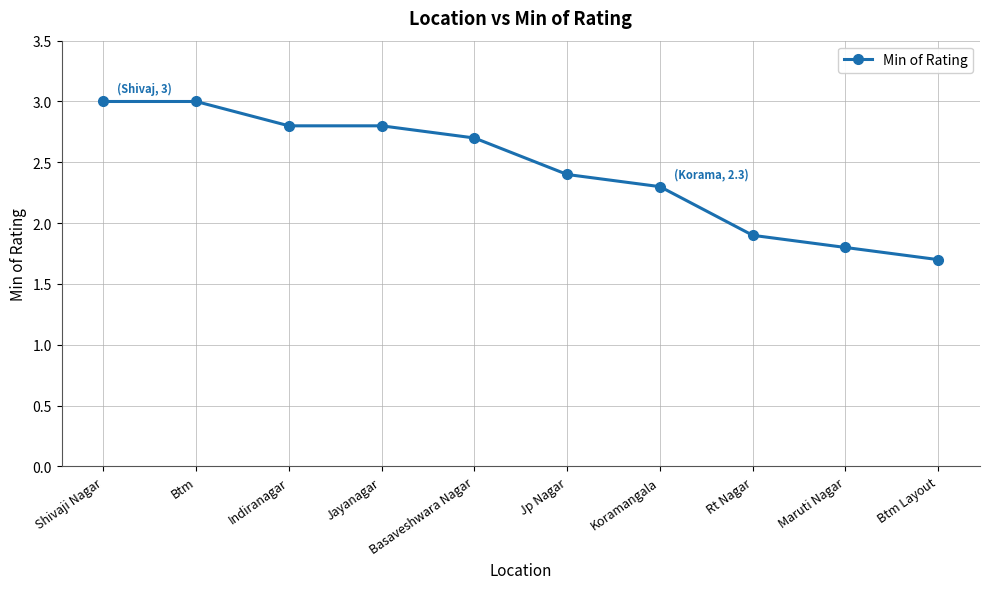

How many series are shown in this chart?

1